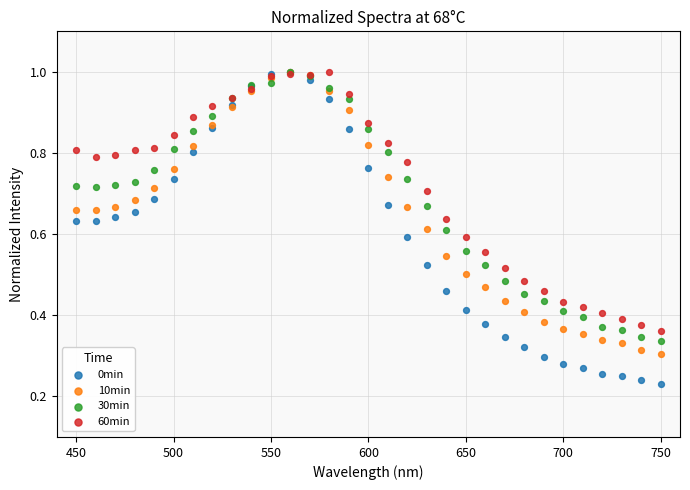

What are all the series names shown in the legend?

0min, 10min, 30min, 60min